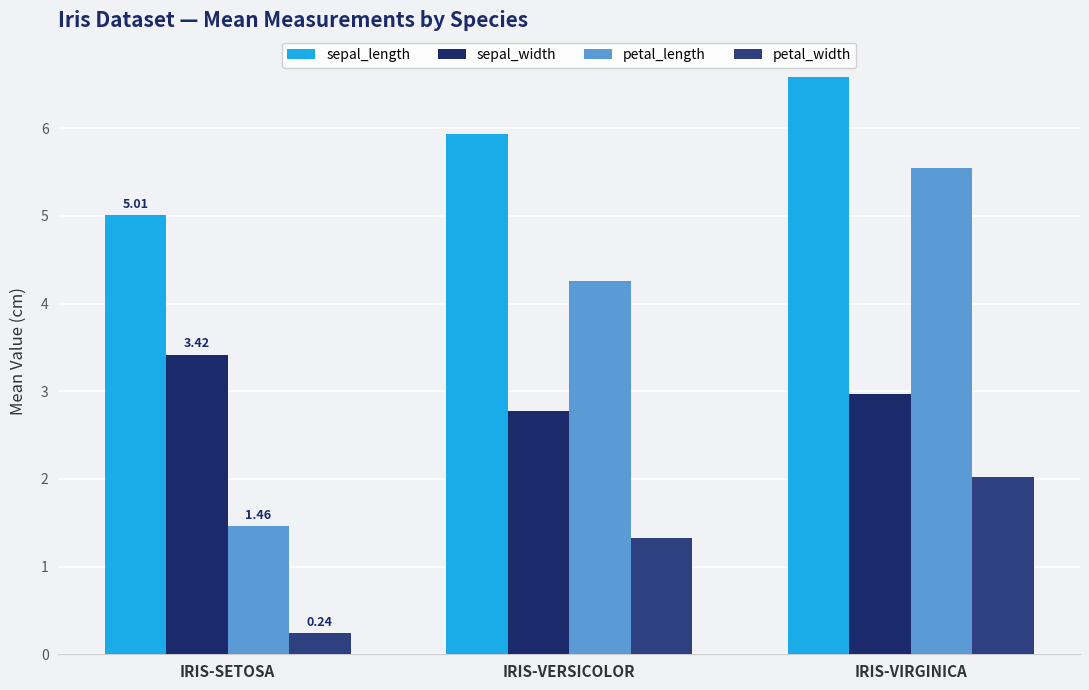

What position from the left is IRIS-VERSICOLOR?

2